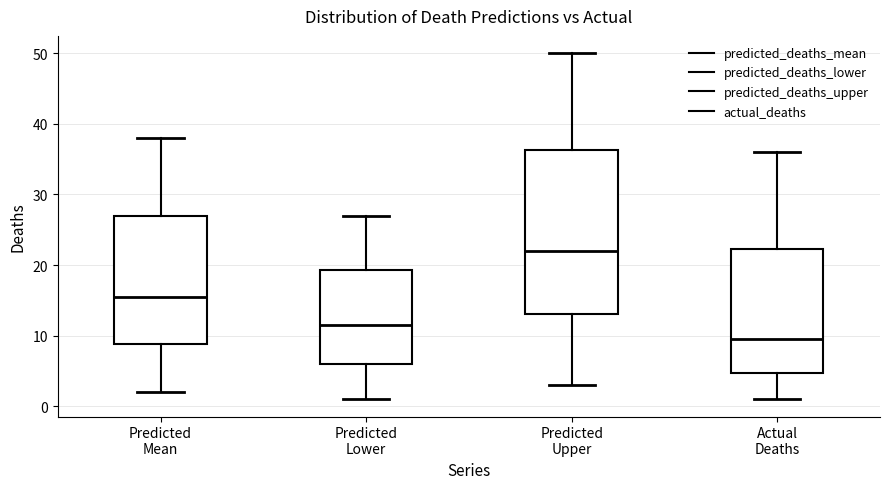

Reading left to right, transcribe this box plot: for each box, give where its median line is, the range the box spans, and where its two whiskers end, as read against the y-axis. The values are not printed on the chart, so give them approximately, as read against the axis.

Predicted Mean: median 16, box 9 to 27, whiskers 2 to 38
Predicted Lower: median 12, box 6 to 19, whiskers 1 to 27
Predicted Upper: median 22, box 13 to 36, whiskers 3 to 50
Actual Deaths: median 10, box 5 to 22, whiskers 1 to 36